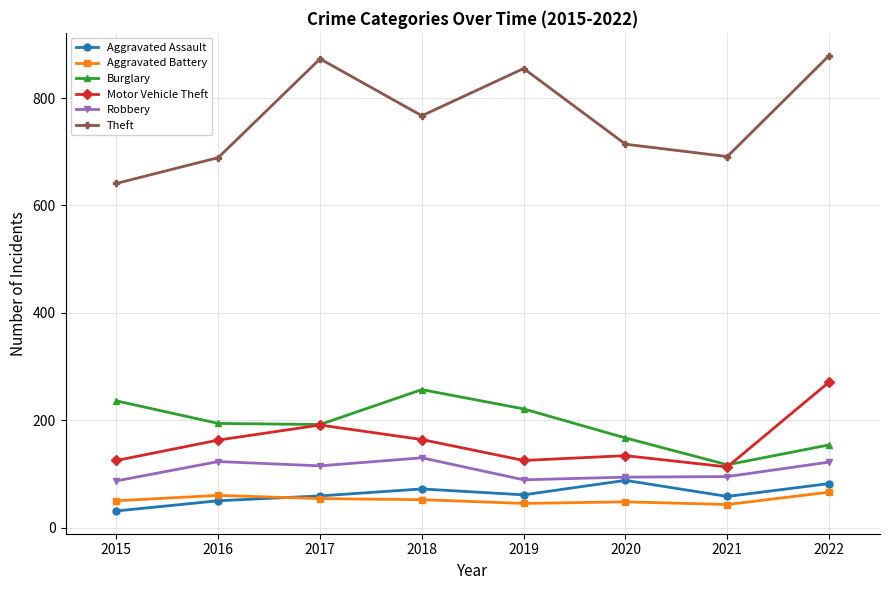

True or false: Aggravated Battery and Burglary intersect in this chart.

False